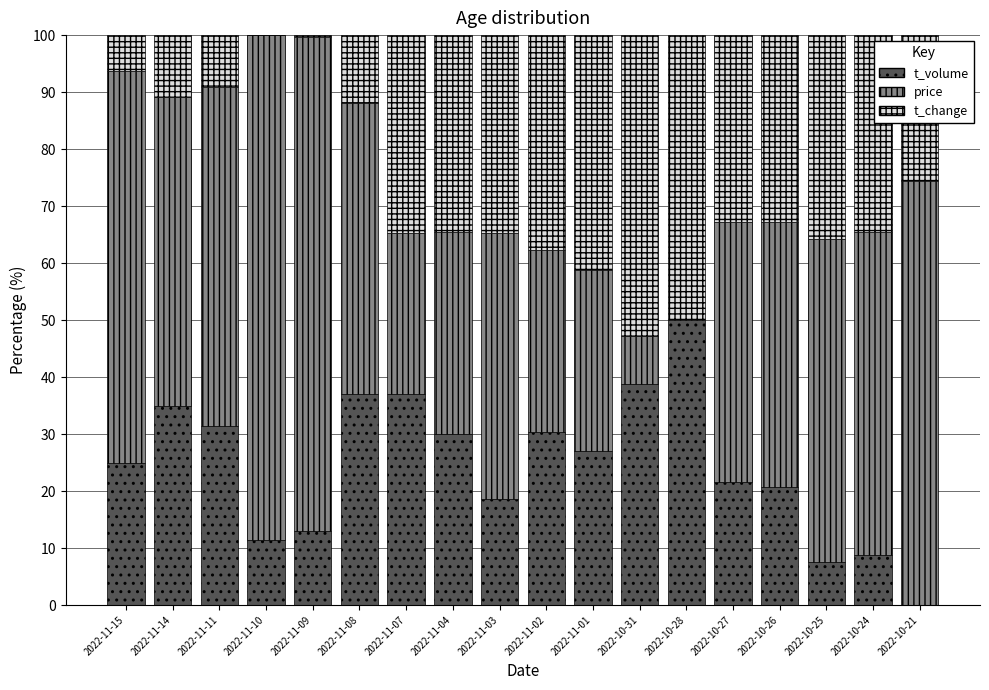

True or false: t_volume has a value of 27.2 at 2022-10-28.

False